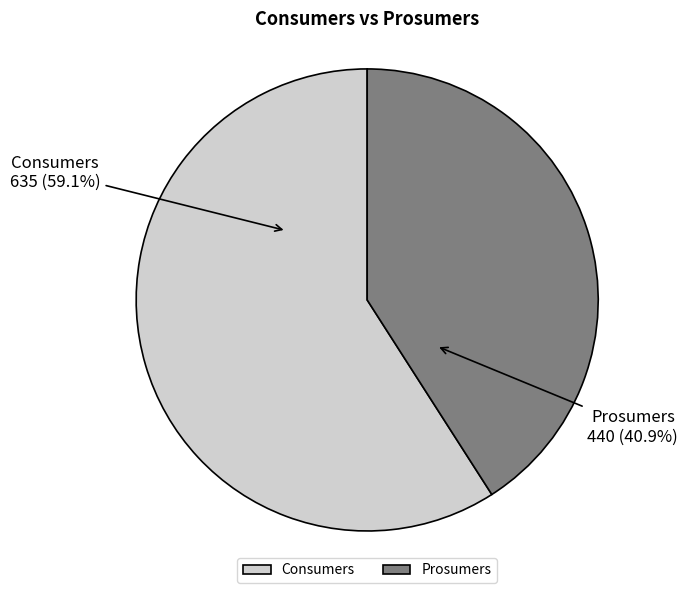

Is Prosumers the majority of the pie?

No